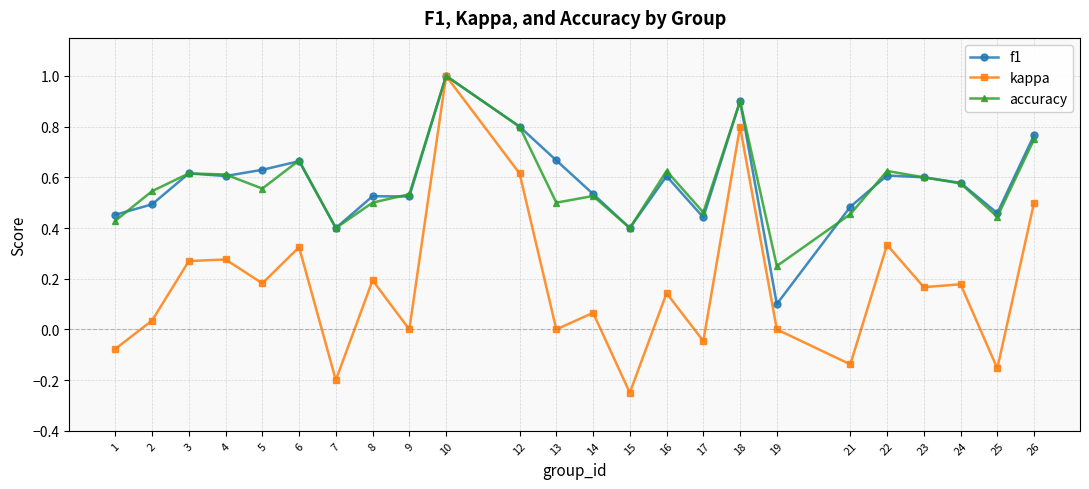

Count the f1 values in the range 0 to 1.

24